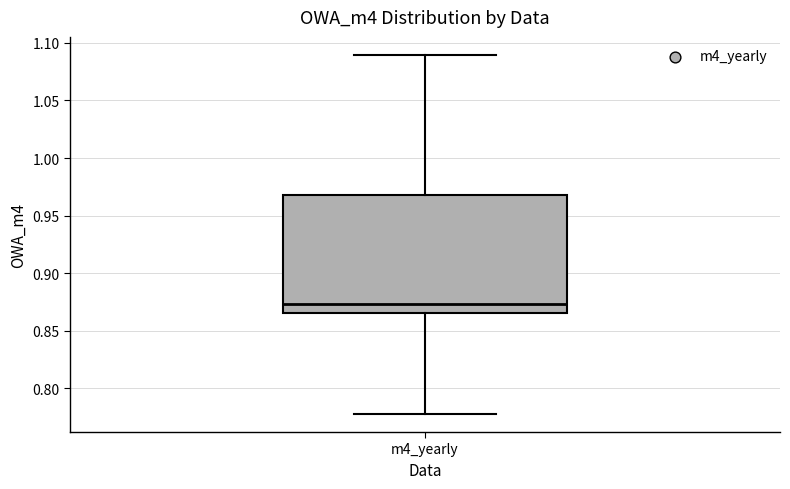

Read this box plot against the y-axis: the position of the median line, the range covered by the box, and the ends of both whiskers. The values are not printed on the chart, so give them approximately, as read against the axis.

median 0.875, box 0.865 to 0.970, whiskers 0.780 to 1.090